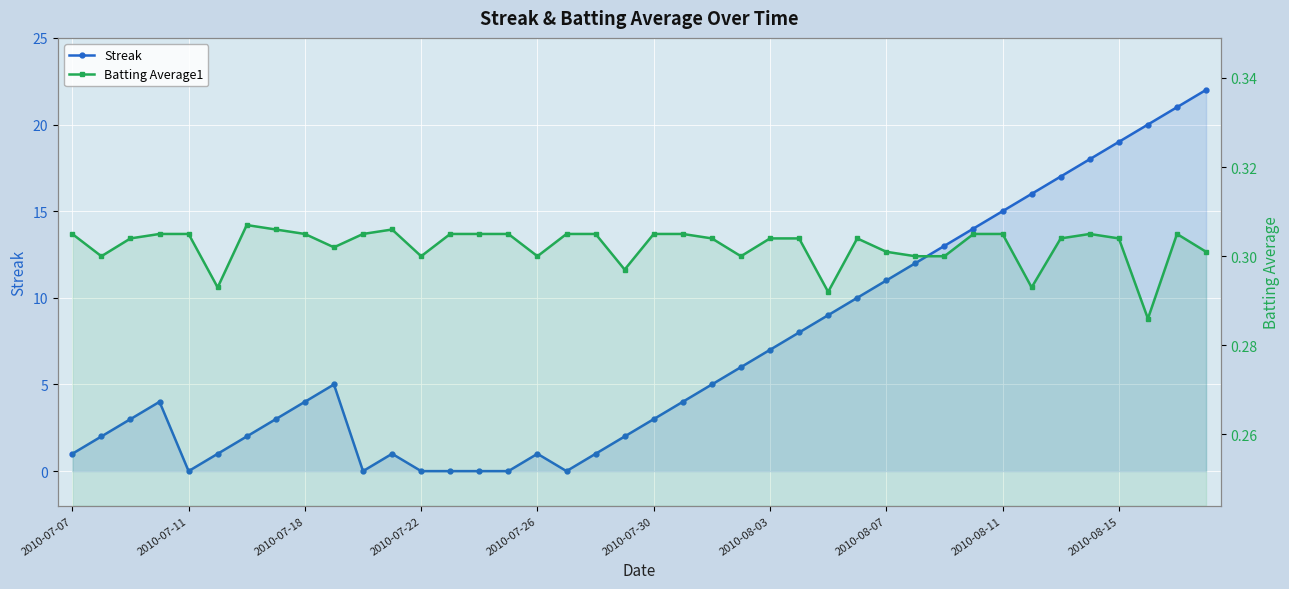

How many distinct data groups are displayed?

2